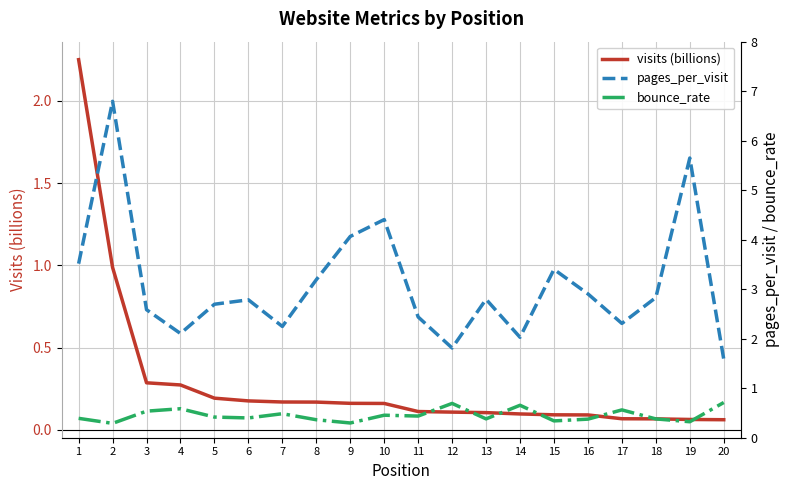

Reading right to left, extract all data points from this chart.

visits (billions): 0.1	0.1	0.1	0.1	0.1	0.1	0.1	0.1	0.1	0.1	0.2	0.2	0.2	0.2	0.2	0.2	0.3	0.3	1.0	2.2
pages_per_visit: 1.6	5.7	2.8	2.3	2.9	3.4	2.0	2.8	1.8	2.4	4.4	4.1	3.2	2.2	2.8	2.7	2.1	2.6	6.8	3.5
bounce_rate: 0.7	0.3	0.4	0.6	0.4	0.3	0.7	0.4	0.7	0.4	0.5	0.3	0.4	0.5	0.4	0.4	0.6	0.5	0.3	0.4